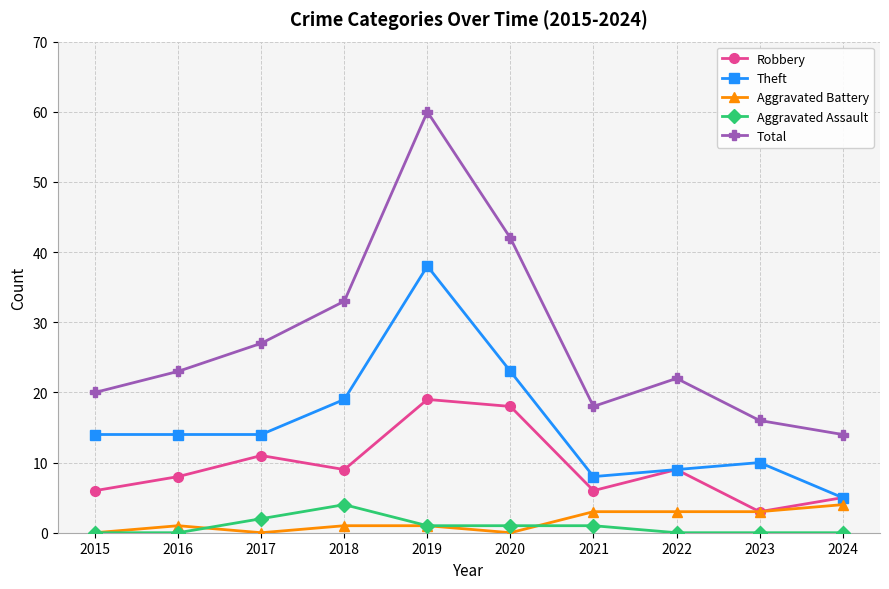

How many lines are shown in the chart?

5